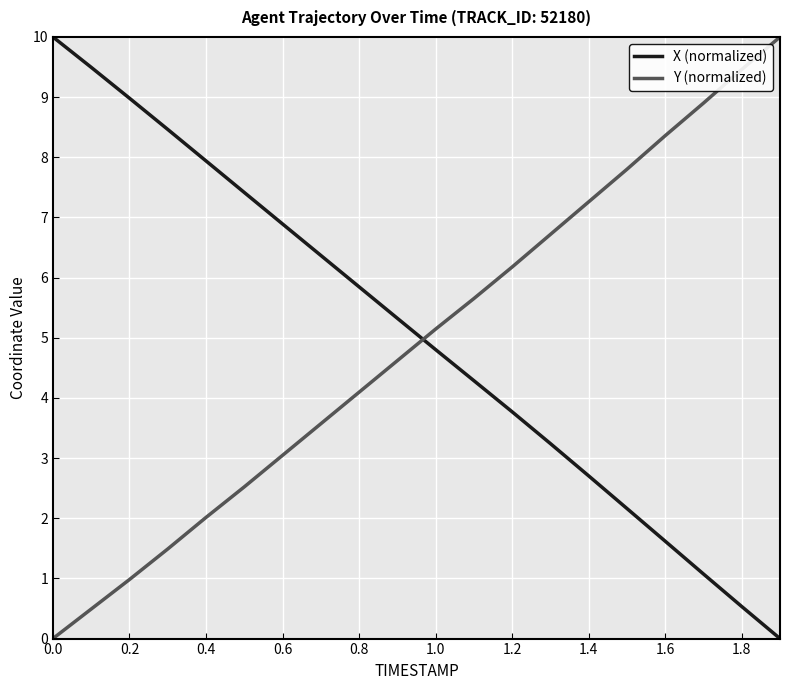

What is the difference between the maximum and minimum values in the X (normalized) series?

10.0